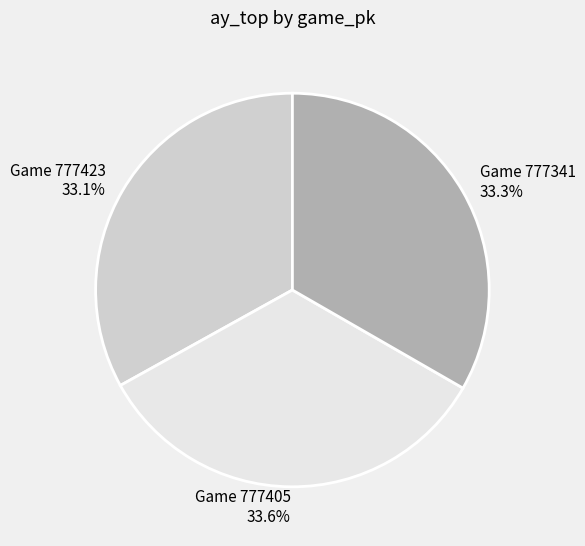

Is there a majority slice in this chart?

No